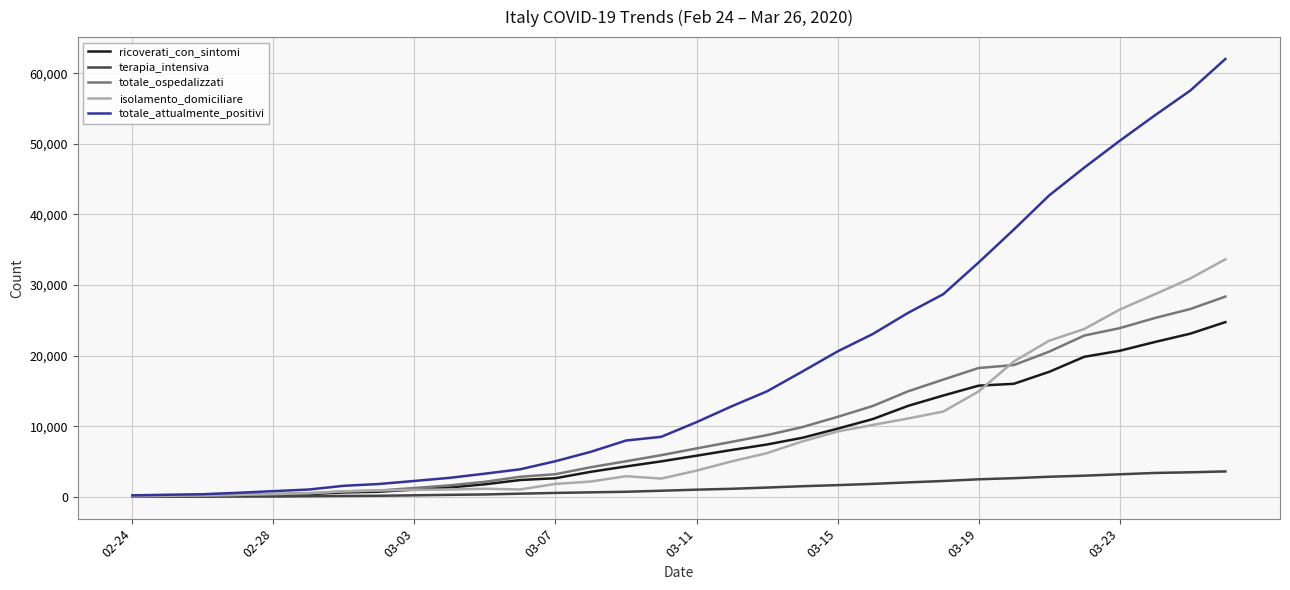

Which series has the largest total across all categories?

totale_attualmente_positivi